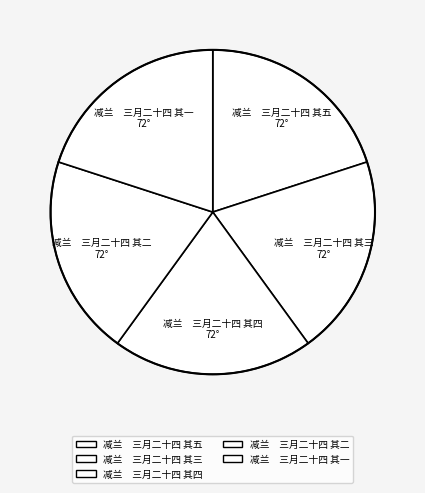

Does any single category account for the majority?

No